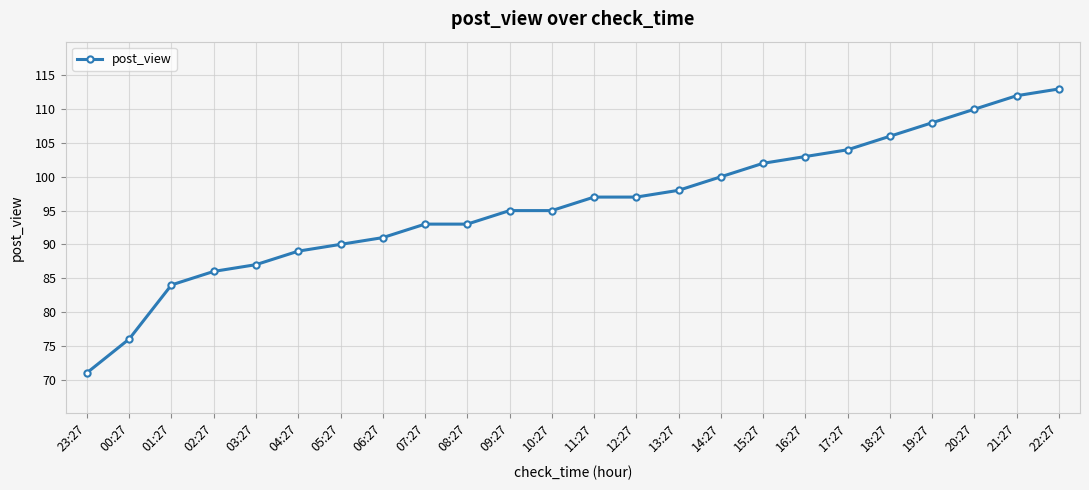

What is the smallest value displayed?

71